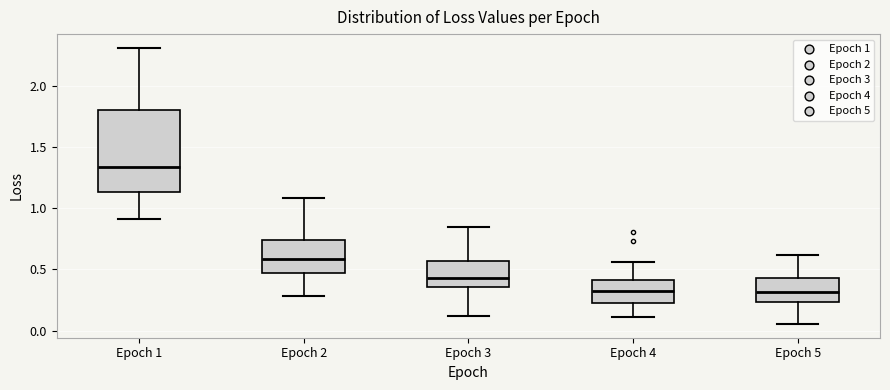

Reading left to right, transcribe this box plot: for each box, give where its median line is, the range the box spans, and where its two whiskers end, as read against the y-axis. The values are not printed on the chart, so give them approximately, as read against the axis.

Epoch 1: median 1.35, box 1.15 to 1.80, whiskers 0.90 to 2.30
Epoch 2: median 0.60, box 0.45 to 0.75, whiskers 0.30 to 1.10
Epoch 3: median 0.45, box 0.35 to 0.55, whiskers 0.10 to 0.85
Epoch 4: median 0.35, box 0.20 to 0.40, whiskers 0.10 to 0.55
Epoch 5: median 0.30, box 0.25 to 0.45, whiskers 0.05 to 0.60